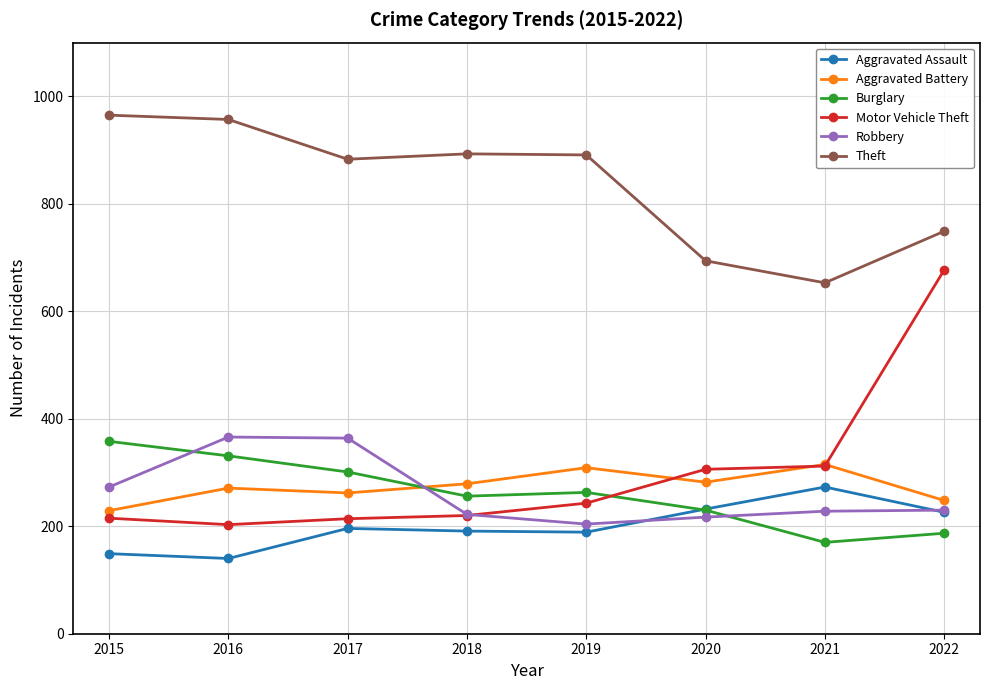

True or false: Aggravated Assault has a value of 149 at 2015.

True